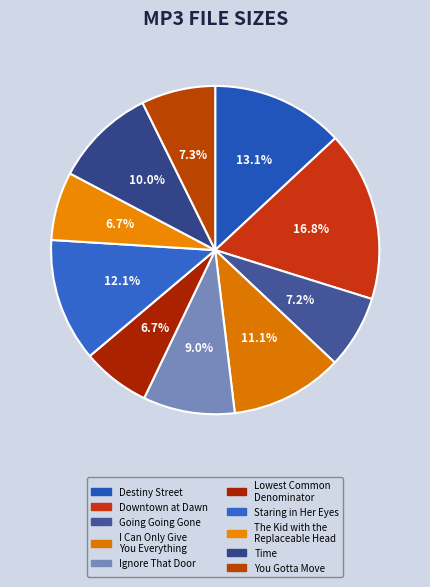

Count the number of slices in the pie.

10